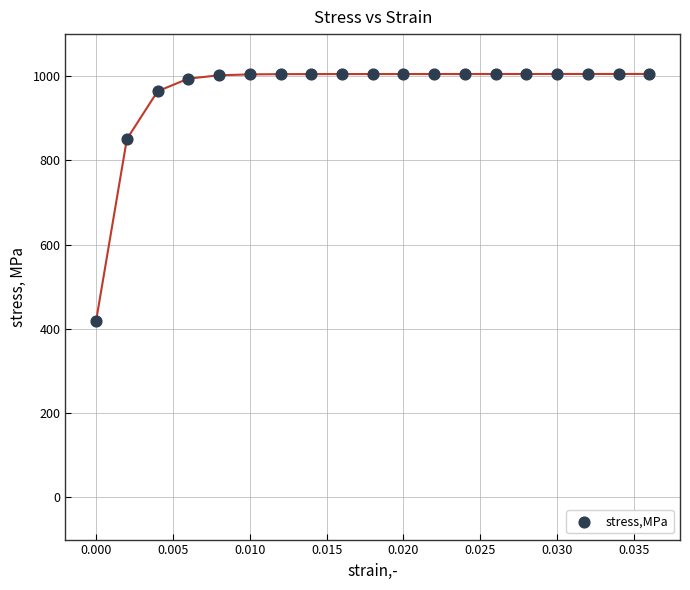

What Y value in the scatter plot is closest to 712?

850.8